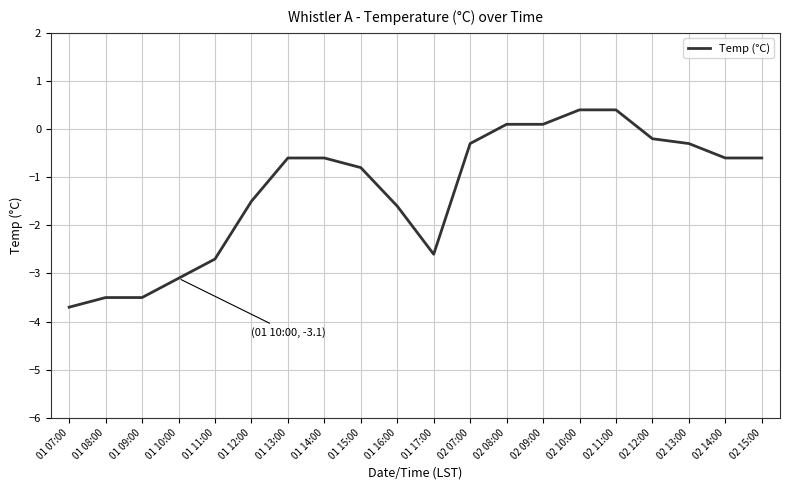

What position from the left is 02 13:00?

18